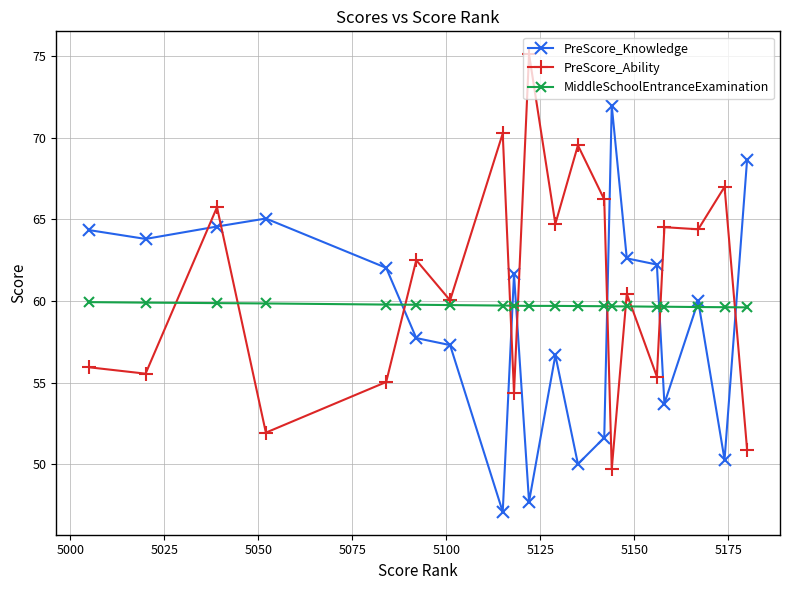

Which series has the largest total across all categories?

PreScore_Ability